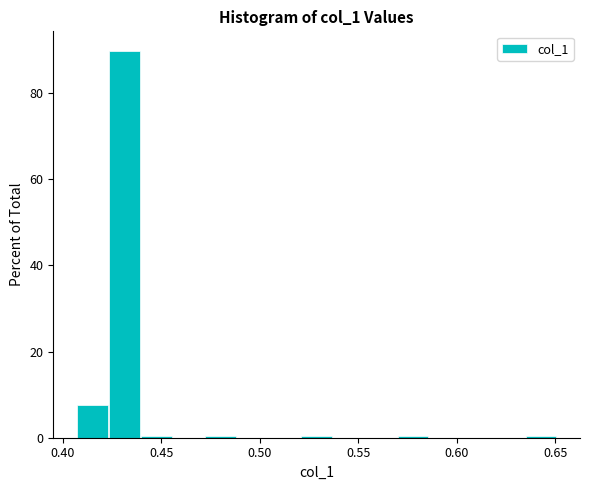

Around what value on the x-axis is the tallest bar? Give the approximate position of its centre, as read against the axis.

0.430